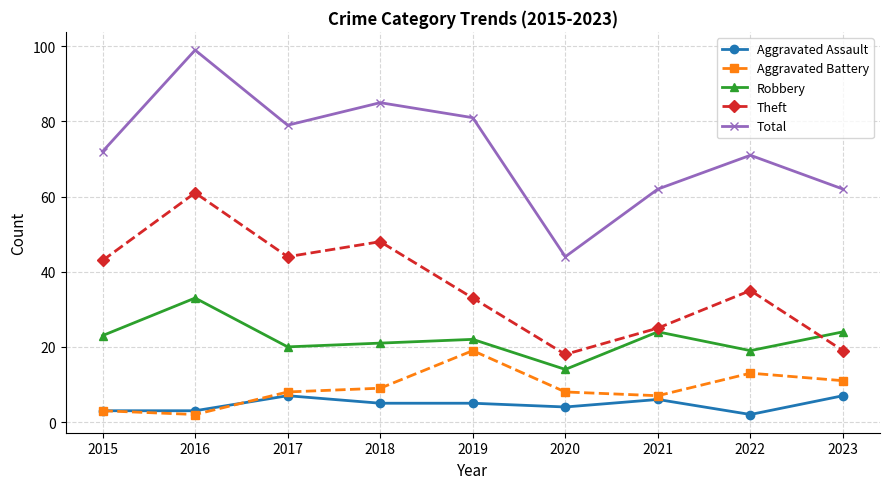

Reading left to right, transcribe all the data shown in this chart.

Aggravated Assault: 3	3	7	5	5	4	6	2	7
Aggravated Battery: 3	2	8	9	19	8	7	13	11
Robbery: 23	33	20	21	22	14	24	19	24
Theft: 43	61	44	48	33	18	25	35	19
Total: 72	99	79	85	81	44	62	71	62